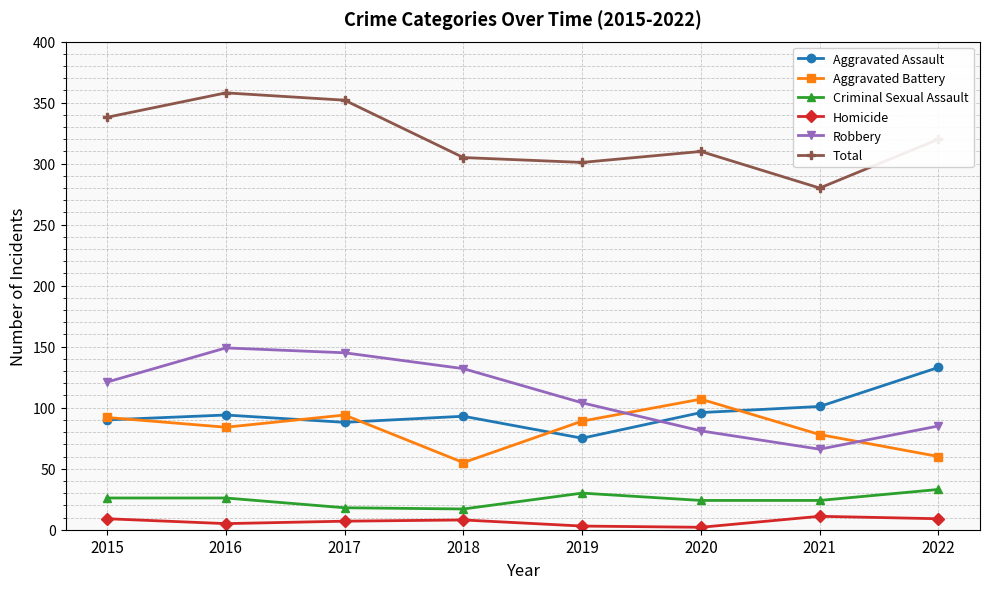

What is the value of the Aggravated Assault point at the 5th from the left?

75